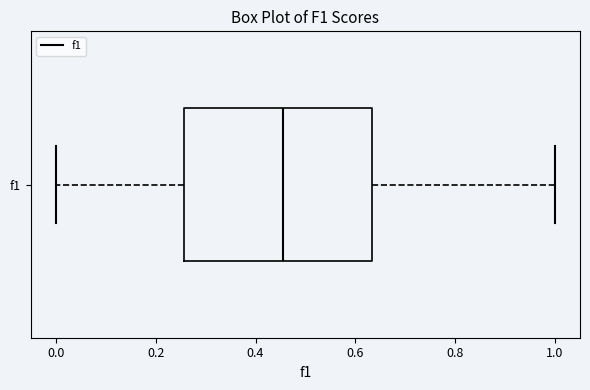

Read this box plot against the x-axis: the position of the median line, the range covered by the box, and the ends of both whiskers. The values are not printed on the chart, so give them approximately, as read against the axis.

median 0.46, box 0.26 to 0.64, whiskers 0.00 to 1.00